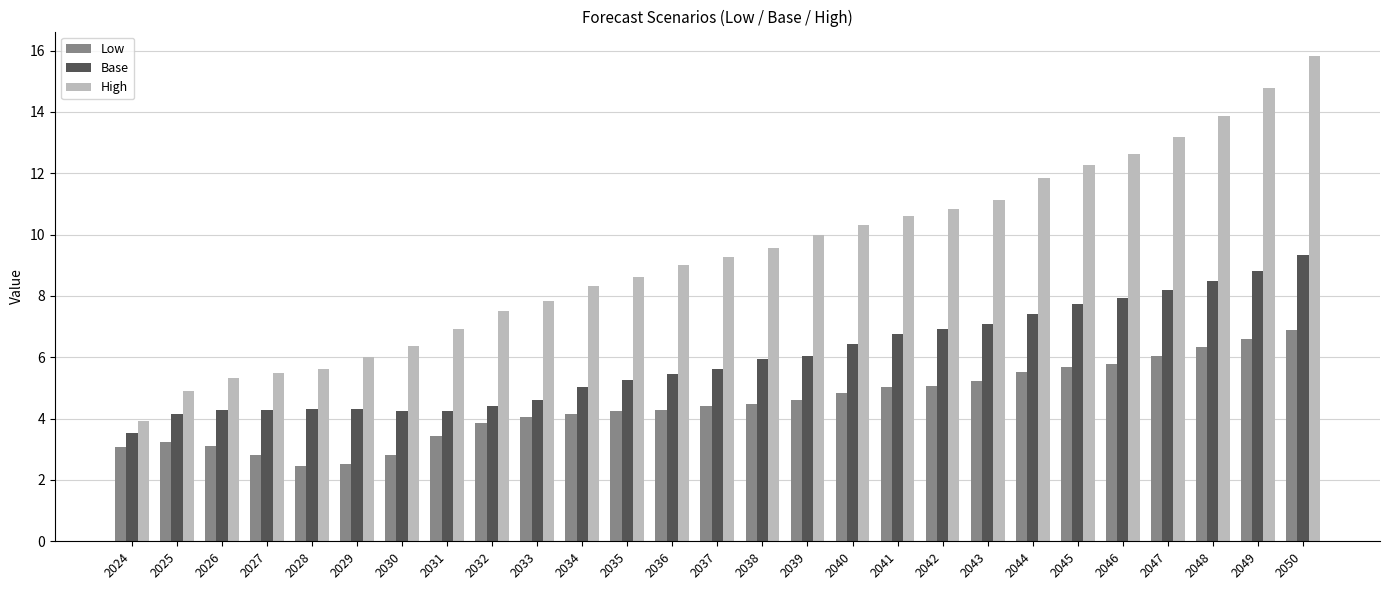

What is the sum of all High values?

252.1